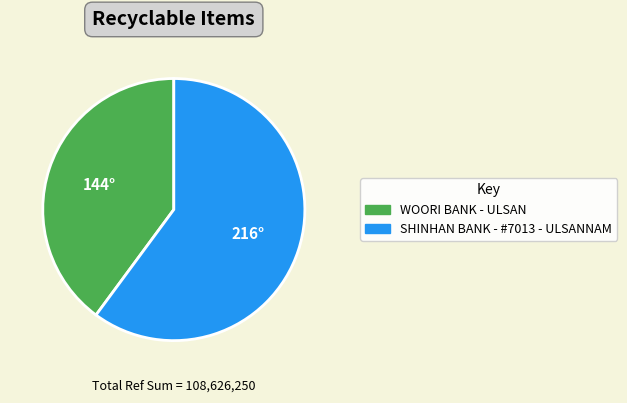

Which slice is the smallest?

WOORI BANK - ULSAN